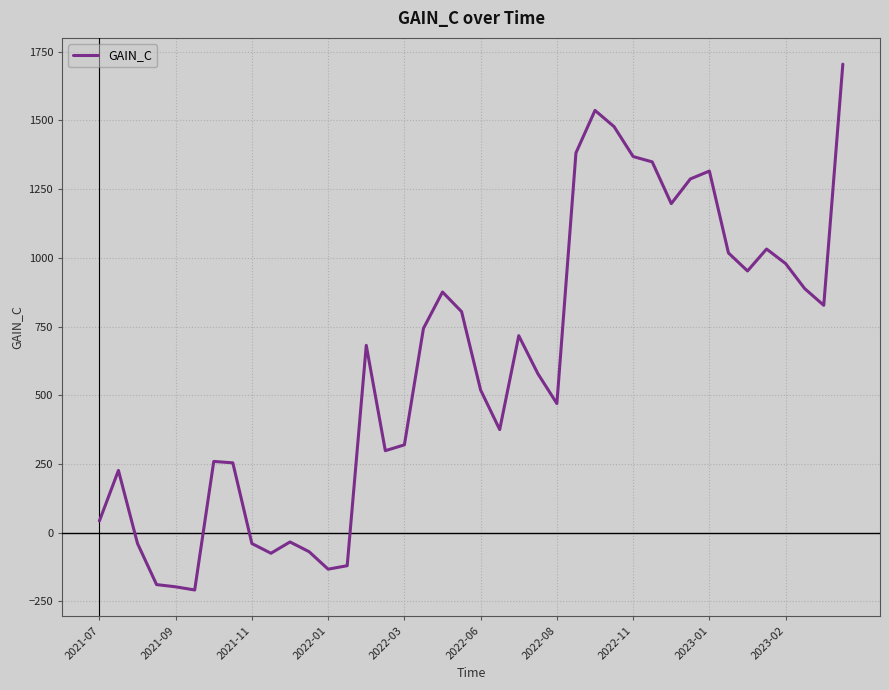

What is the minimum value shown in the chart?

-208.4